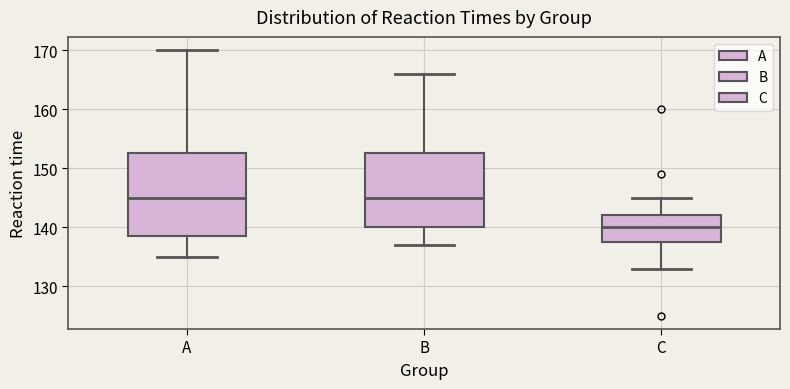

Reading left to right, transcribe this box plot: for each box, give where its median line is, the range the box spans, and where its two whiskers end, as read against the y-axis. The values are not printed on the chart, so give them approximately, as read against the axis.

A: median 145, box 139 to 153, whiskers 135 to 170
B: median 145, box 140 to 153, whiskers 137 to 166
C: median 140, box 138 to 142, whiskers 133 to 145